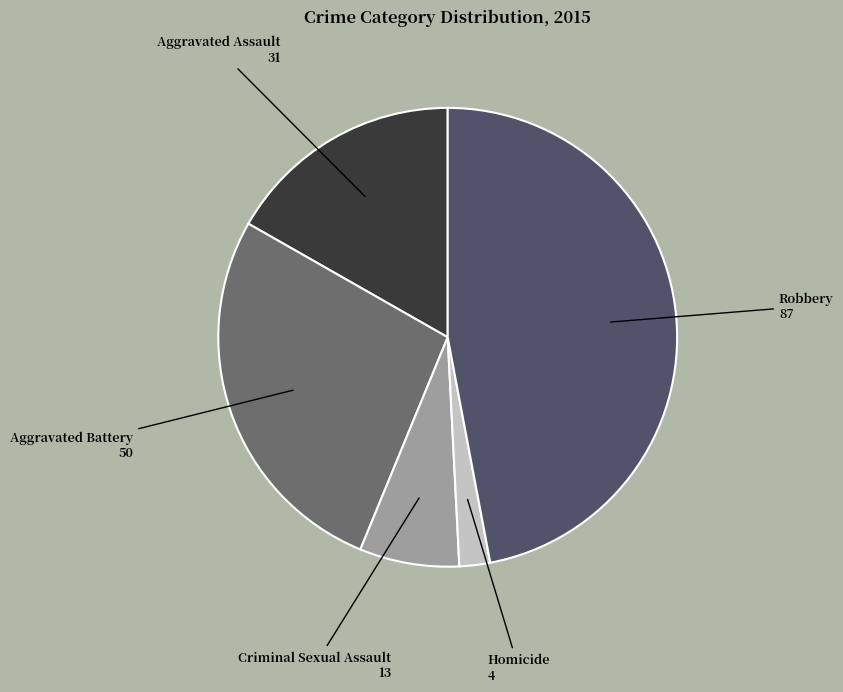

Is the sum of Aggravated Battery and Aggravated Assault greater than half?

No